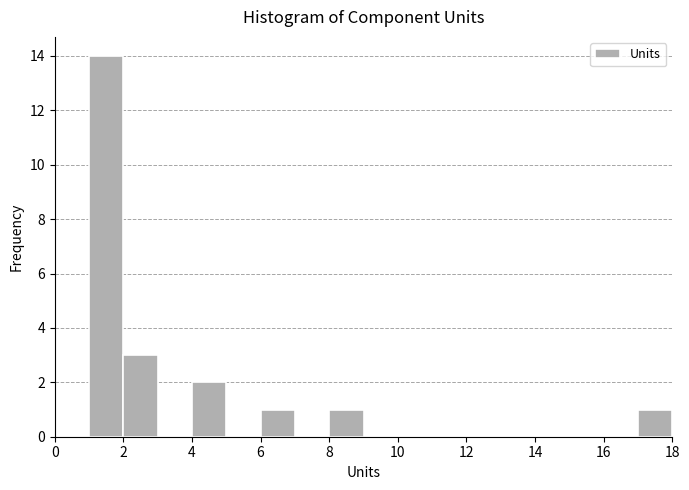

Over which range of the x-axis is the bar tallest?

1 to 2